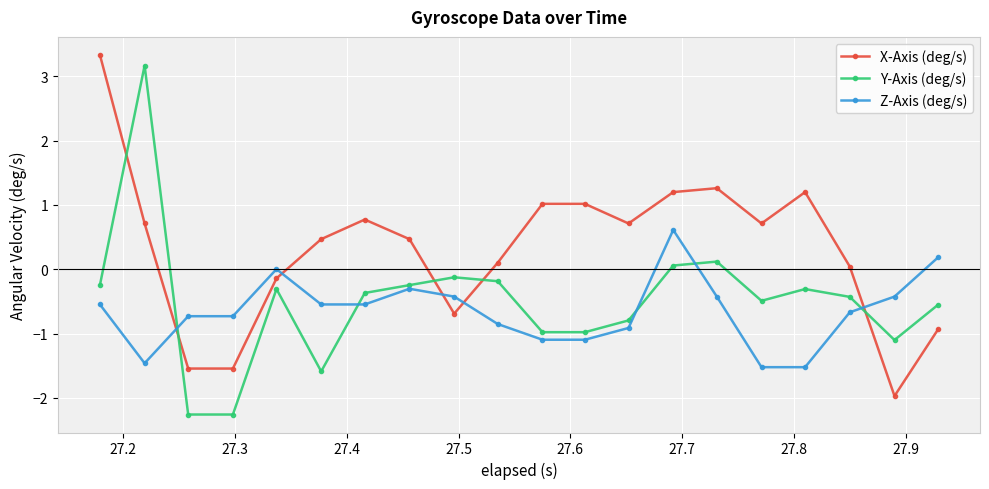

True or false: Z-Axis (deg/s) has more than 0 points higher than both neighbors.

True